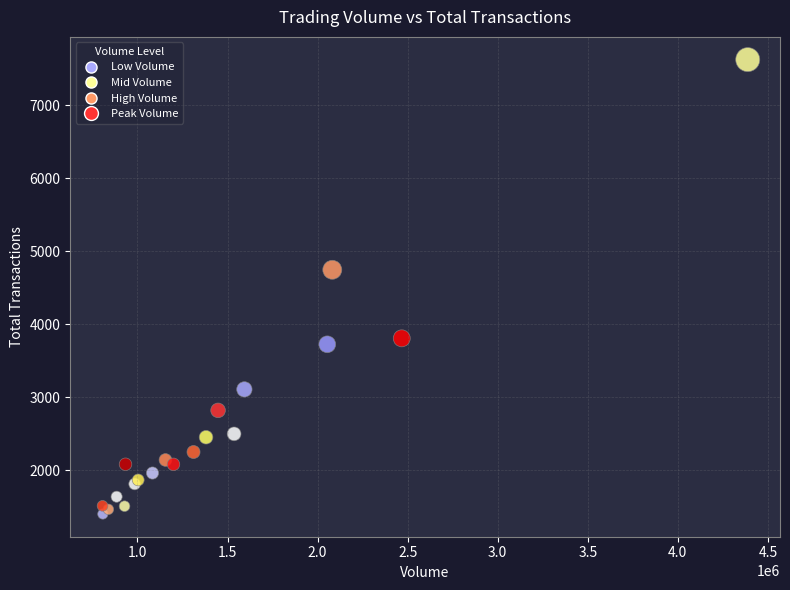

What Y value in the scatter plot is closest to 4513?

4747